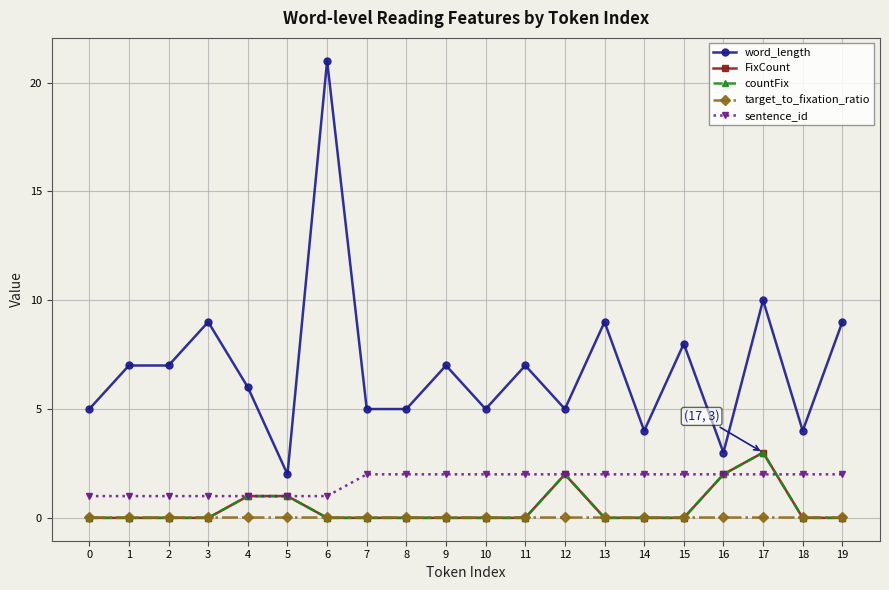

Is it true that target_to_fixation_ratio equals 0.1 at 11?

False